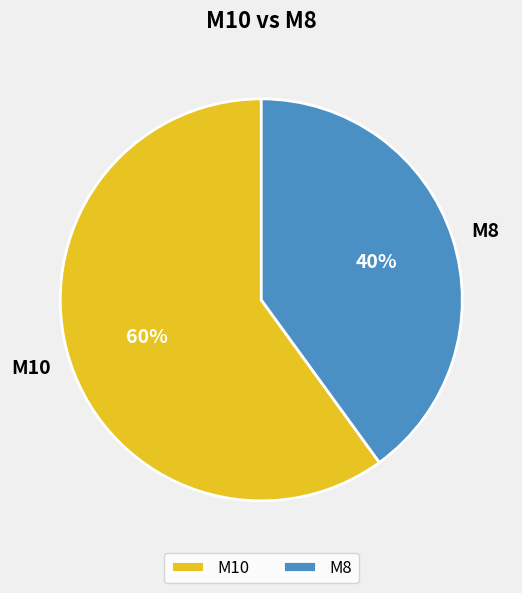

How many slices are in this pie chart?

2